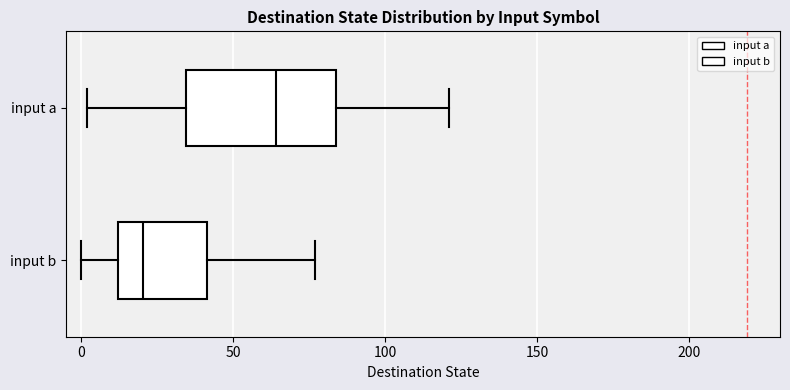

Which box is the widest, from its left edge to its right edge?

input a